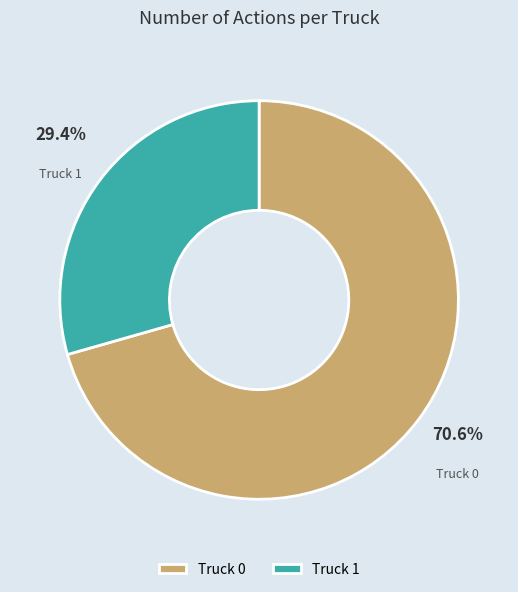

Which slice is the smallest?

Truck 1